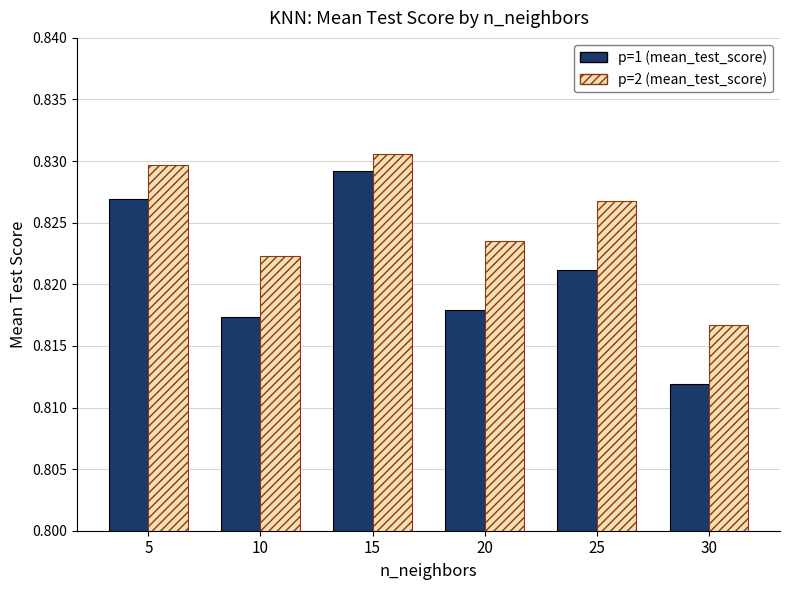

How many bars are there in each group?

2